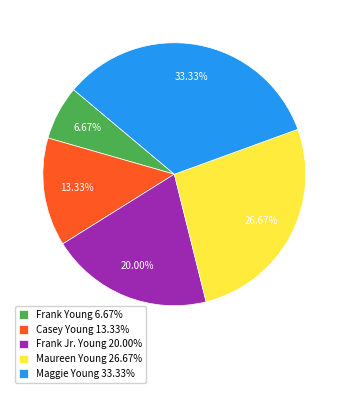

Which slice is the smallest?

Frank Young